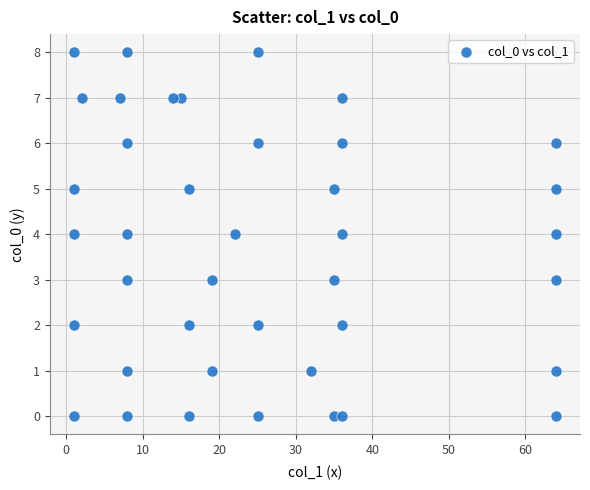

What is the range of X values (max minus min)?

63